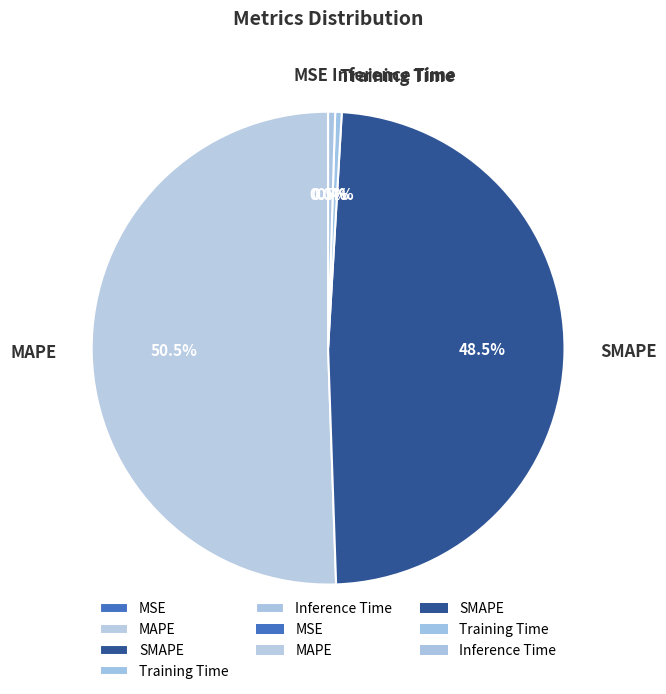

Combined, what portion of the pie is SMAPE and Inference Time?

49.0%